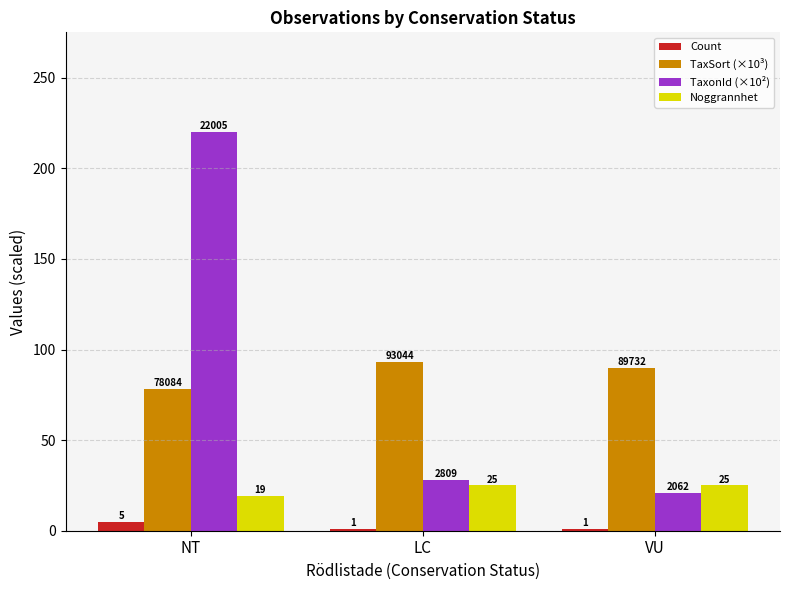

Which category has the lowest value in the TaxSort (×10³) series?

NT